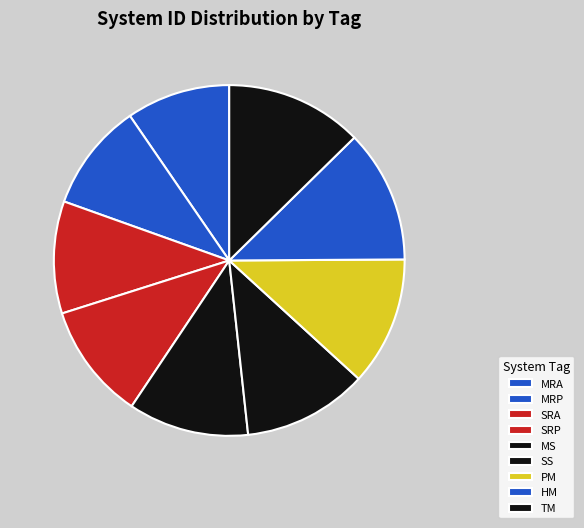

Rank the categories by value from lowest to highest.

MRA, MRP, SRA, SRP, MS, SS, PM, HM, TM